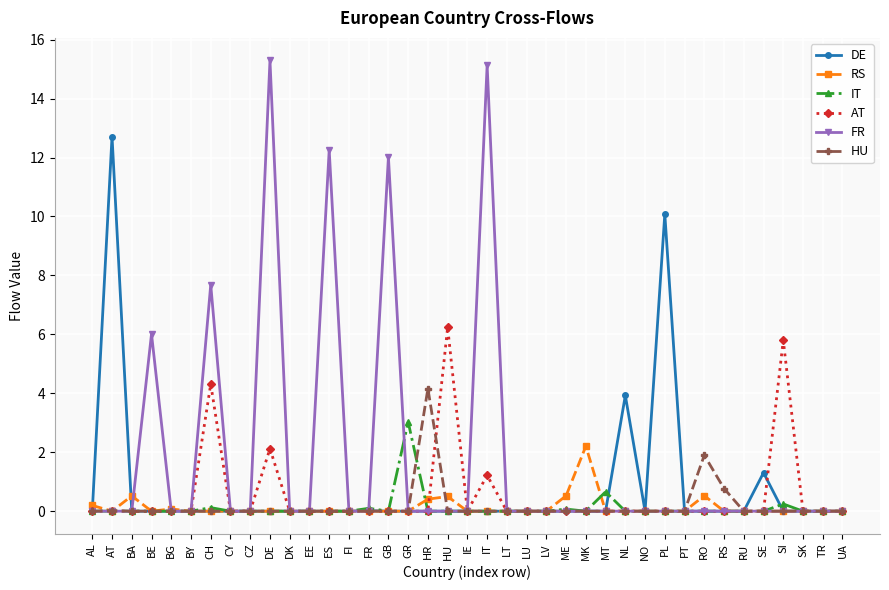

How many lines are shown in the chart?

6